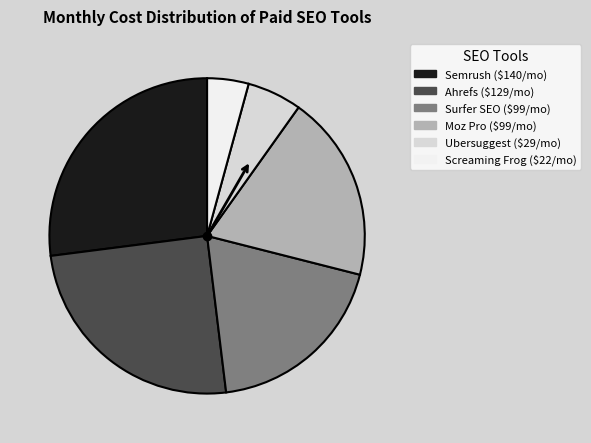

Which category has the smallest portion of the pie?

Screaming Frog